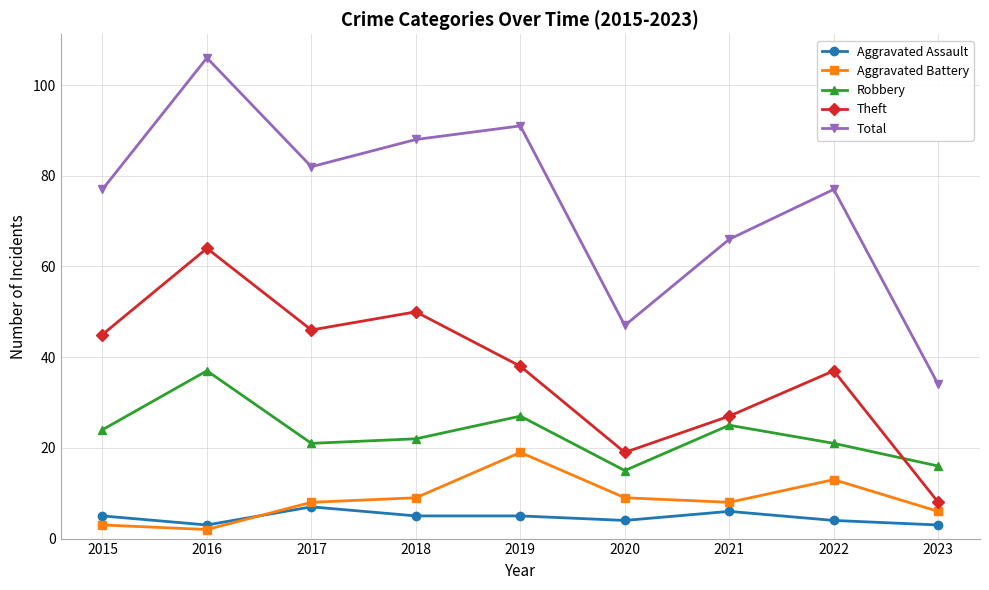

What is the lowest value of the Aggravated Assault series?

3